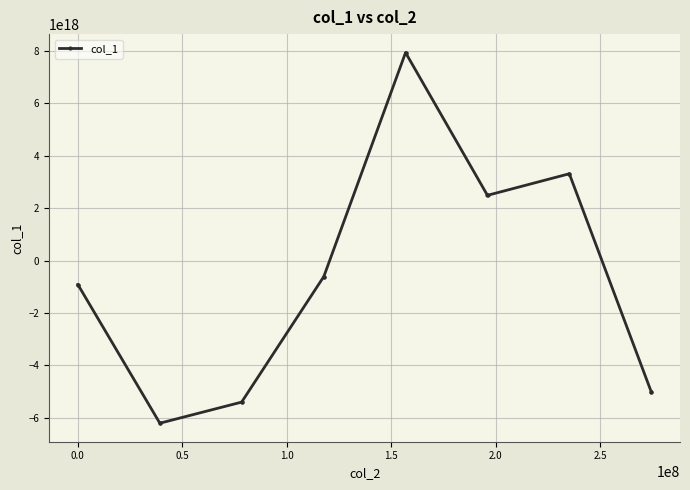

What is the maximum value shown in the chart?

7935699869851428864